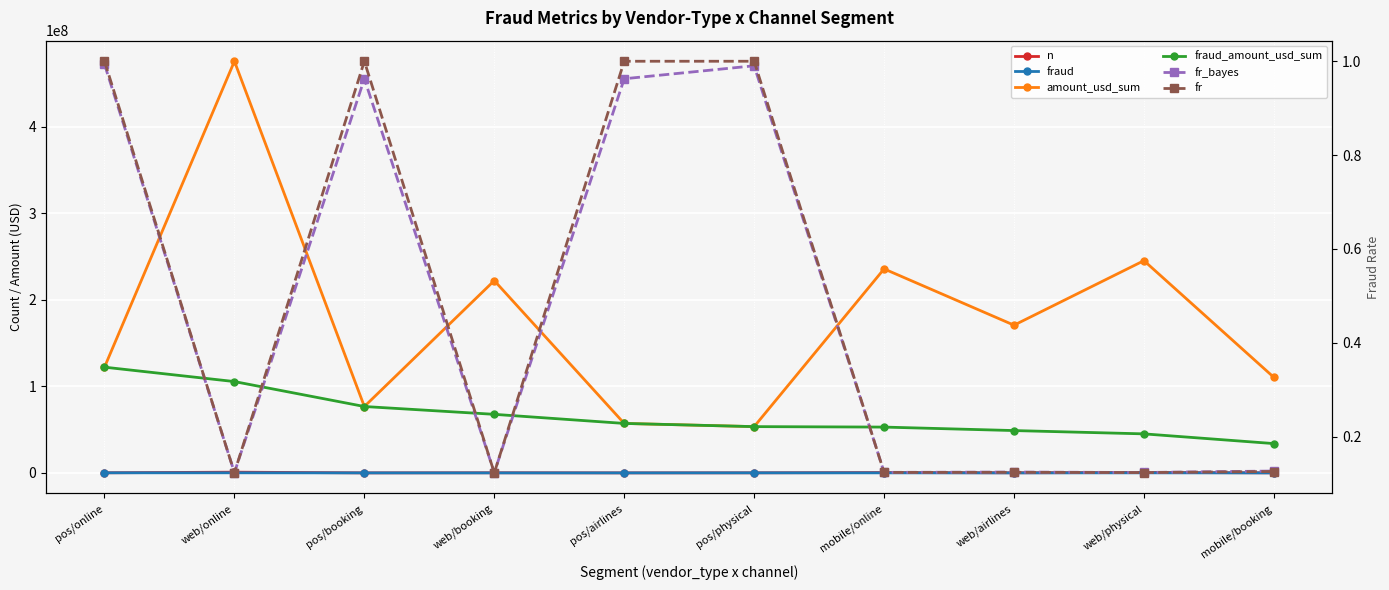

Is the value of fr at pos/online greater than the value of fraud_amount_usd_sum at pos/online?

No